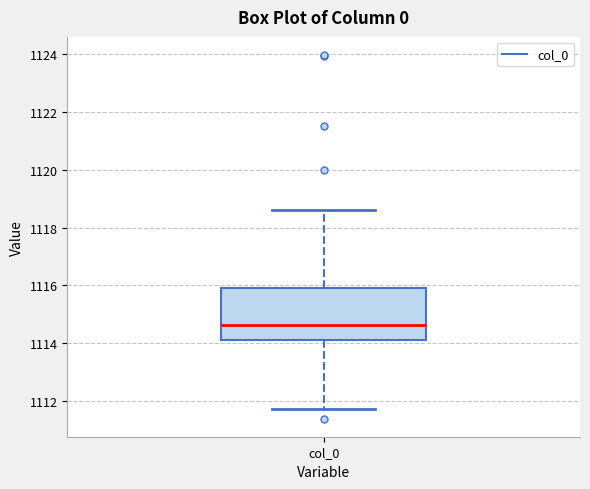

Read this box plot against the y-axis: the position of the median line, the range covered by the box, and the ends of both whiskers. The values are not printed on the chart, so give them approximately, as read against the axis.

median 1114.6, box 1114.2 to 1116.0, whiskers 1111.8 to 1118.6